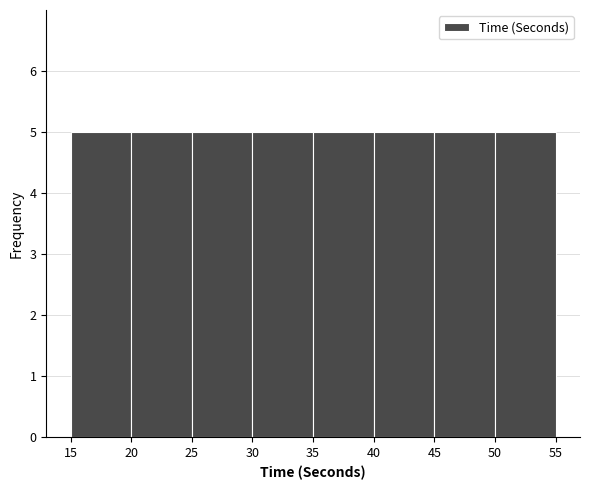

Reading left to right, list every bar in this chart as the range it spans on the x-axis followed by its height. The values are not printed on the chart, so give them approximately, as read against the axis.

15 to 20: 5
20 to 25: 5
25 to 30: 5
30 to 35: 5
35 to 40: 5
40 to 45: 5
45 to 50: 5
50 to 55: 5